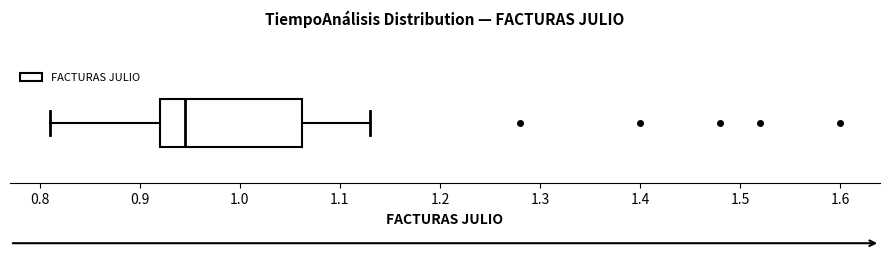

Where does the right whisker of the box end on the x-axis? The values are not printed on the chart, so give them approximately, as read against the axis.

1.13